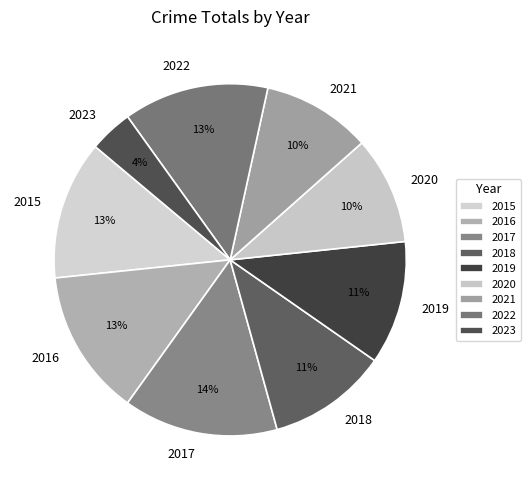

Do 2019 and 2022 together represent more than half of the pie?

No